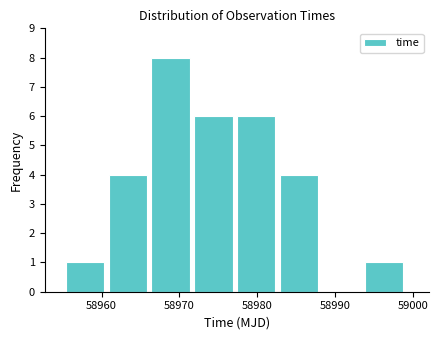

Reading left to right, transcribe this chart: for each bar, give the range it covers on the x-axis and its height. Neither the bar edges nor the heights are printed on the chart, so give them approximately, as read against the axes.

58955 to 58961: 1
58961 to 58966: 4
58966 to 58972: 8
58972 to 58977: 6
58977 to 58983: 6
58983 to 58988: 4
58988 to 58994: 0
58994 to 58999: 1